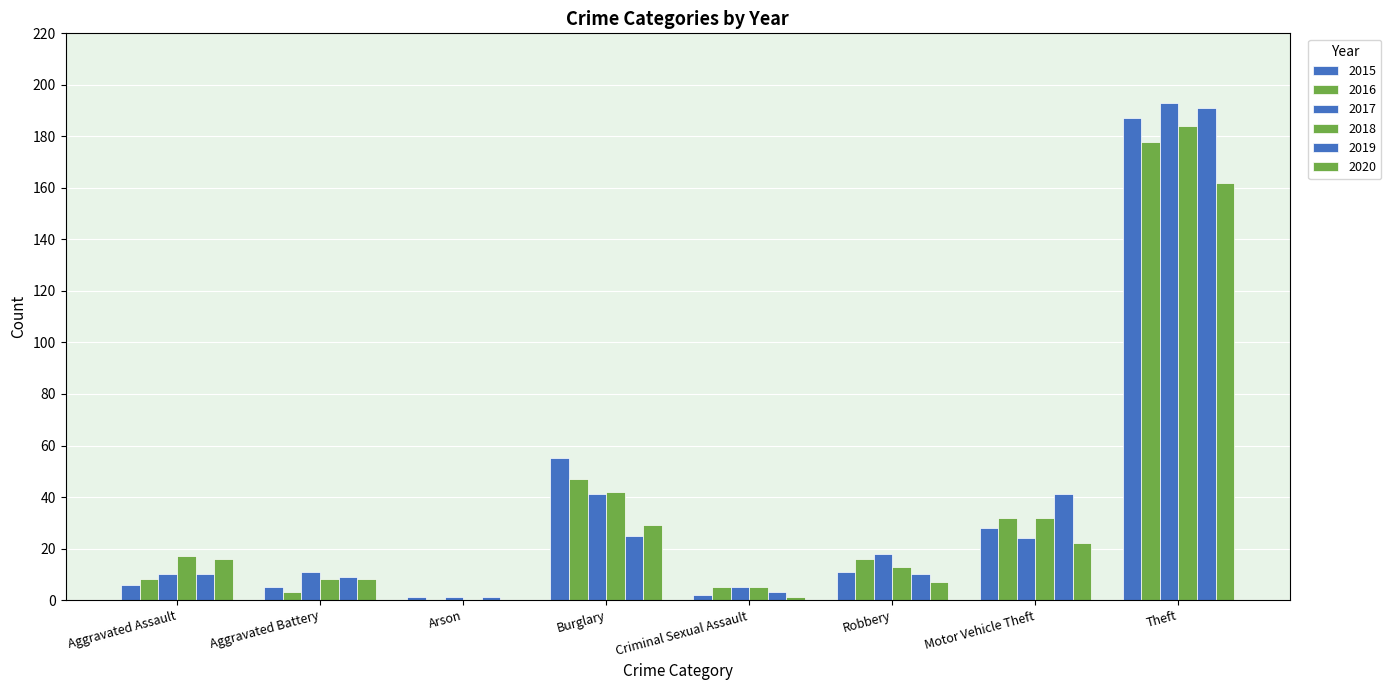

What position from the right is Arson?

6